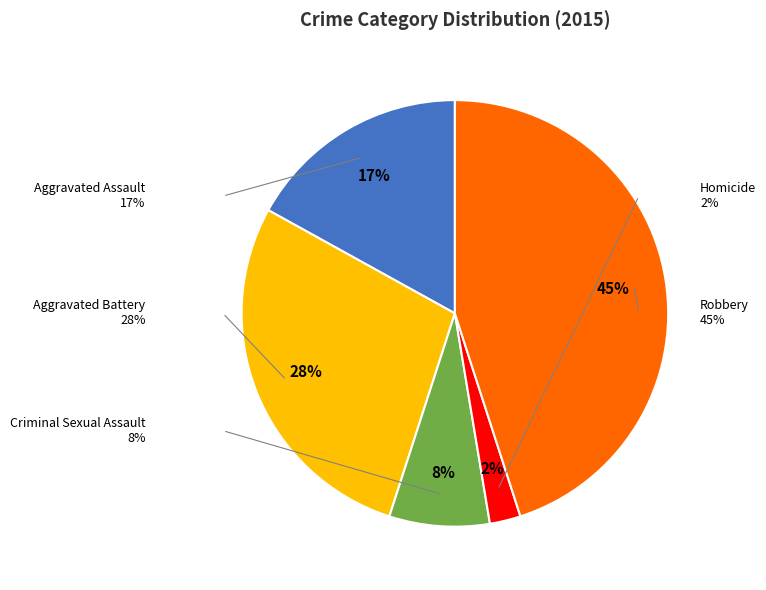

To the nearest percent, what is the combined percentage of Robbery and Aggravated Battery?

73%